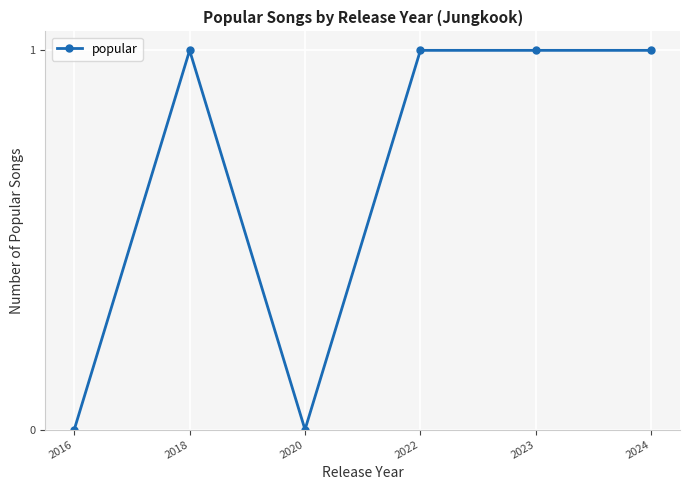

Where is the first local minimum?

2020